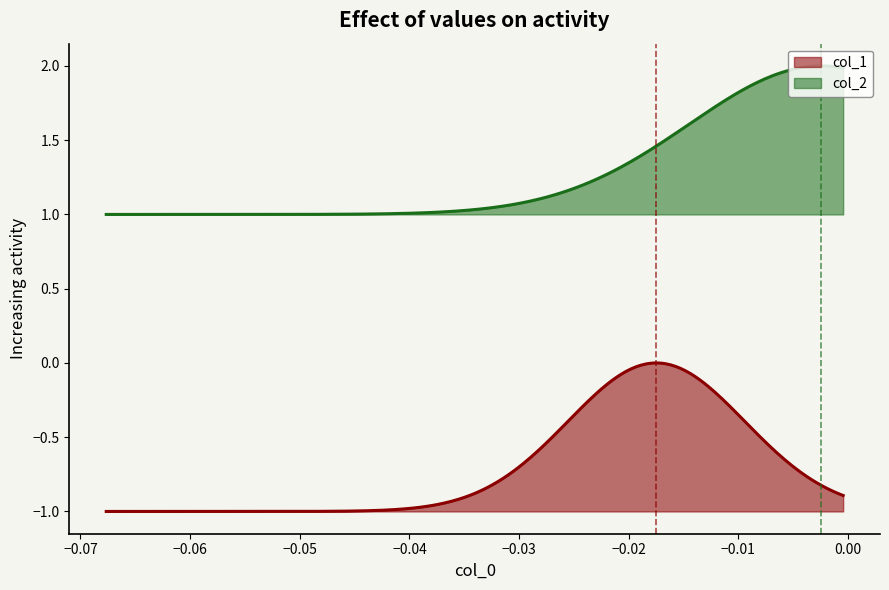

What is the approximate value of col_1 at 1?

-1